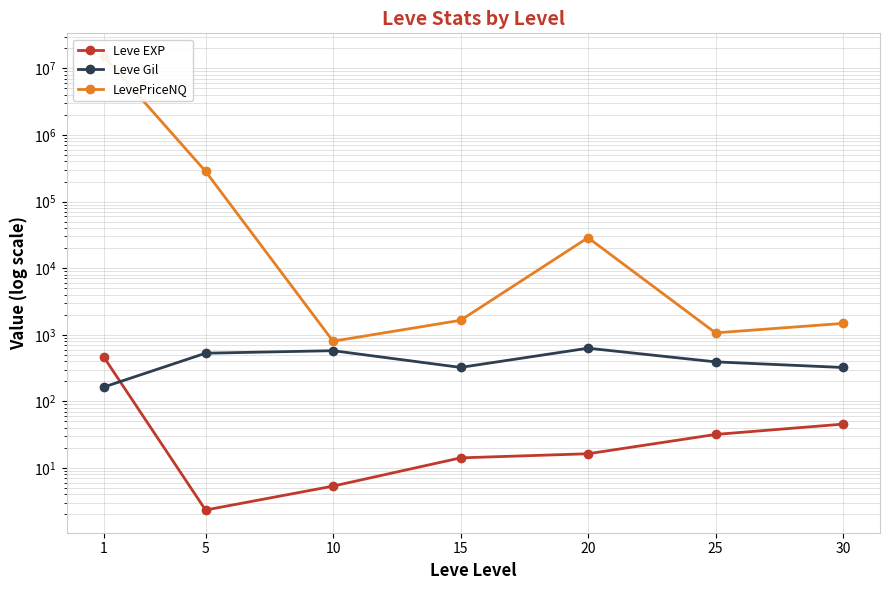

The value of LevePriceNQ at 30 is 430.1. True or false?

False